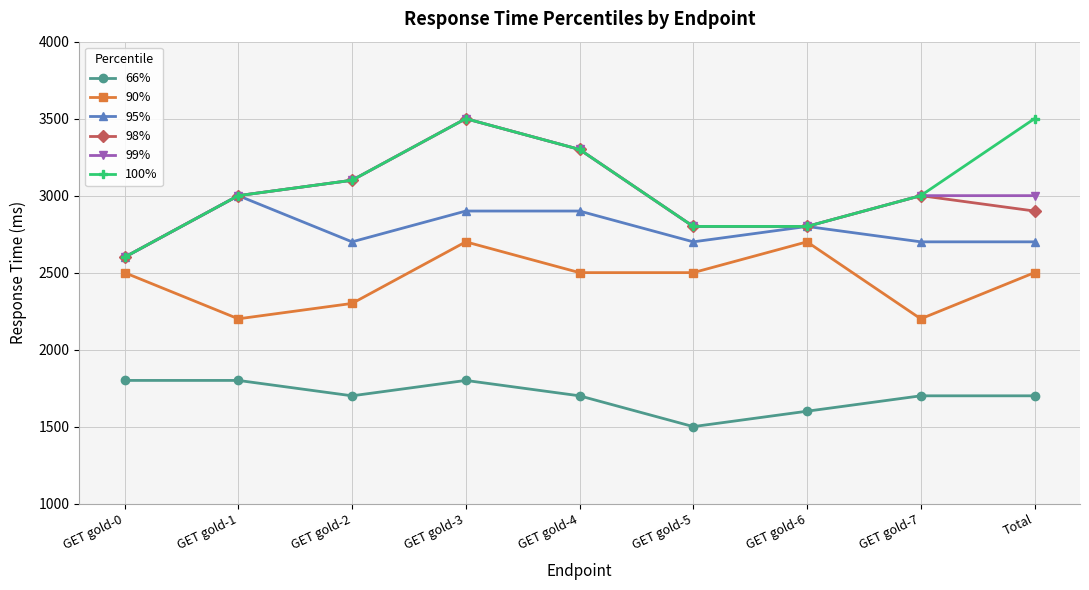

What is the difference between the highest and lowest values at GET gold-3?

1700